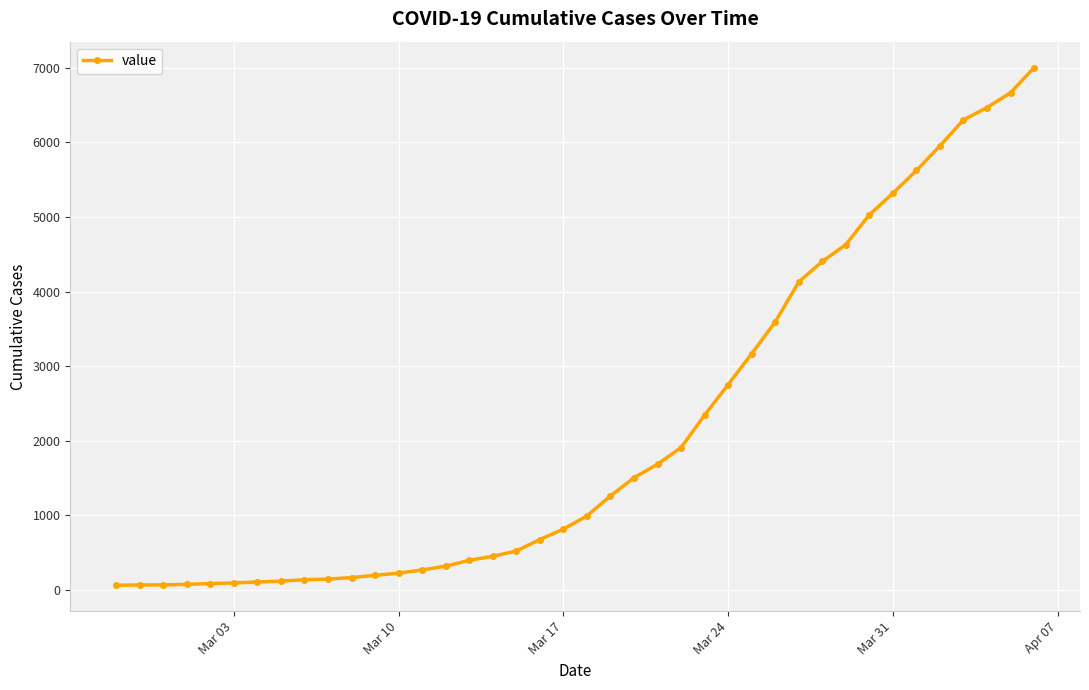

What is the sum of all values?

85761